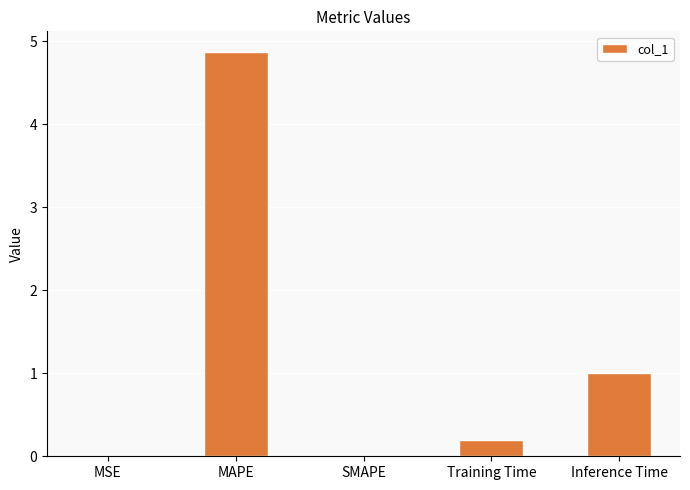

The chart shows a value of -1.7 at SMAPE. True or false?

False